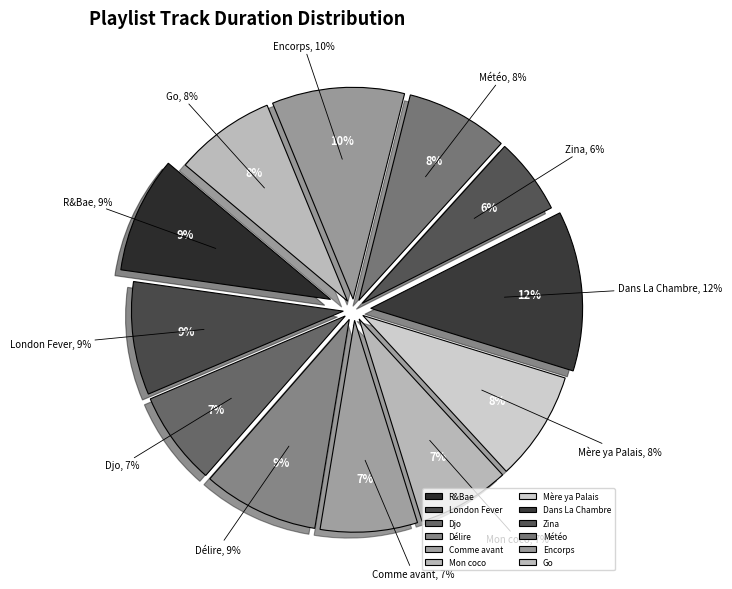

Which slice is the largest?

Dans La Chambre